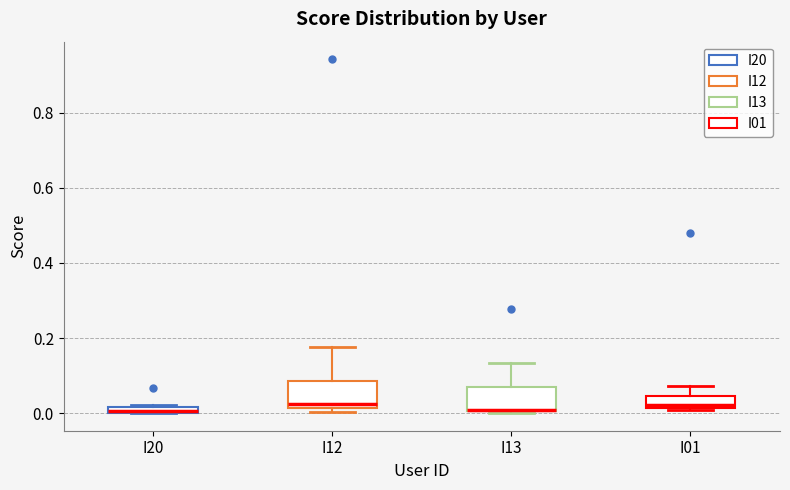

Where is the upper edge of the box for I01 on the y-axis? The values are not printed on the chart, so give them approximately, as read against the axis.

0.04